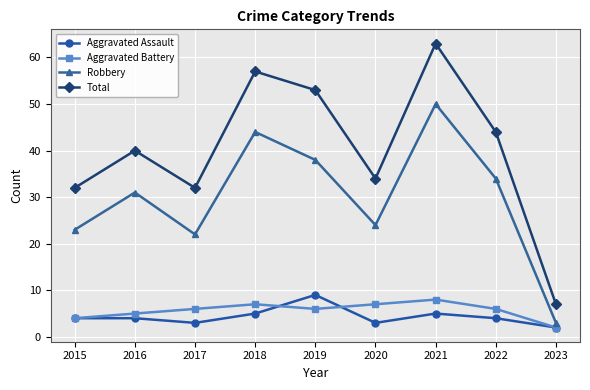

Is this an area chart (filled region under the line)?

No